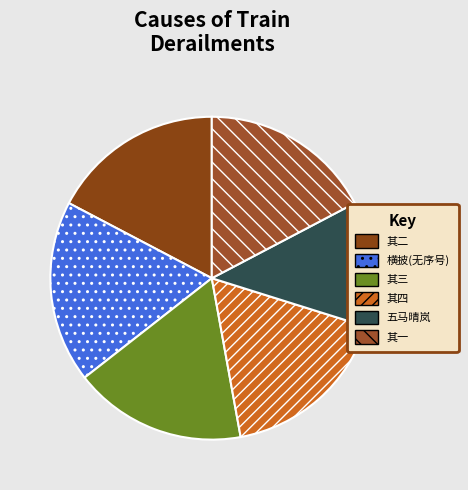

How many slices are in this pie chart?

6